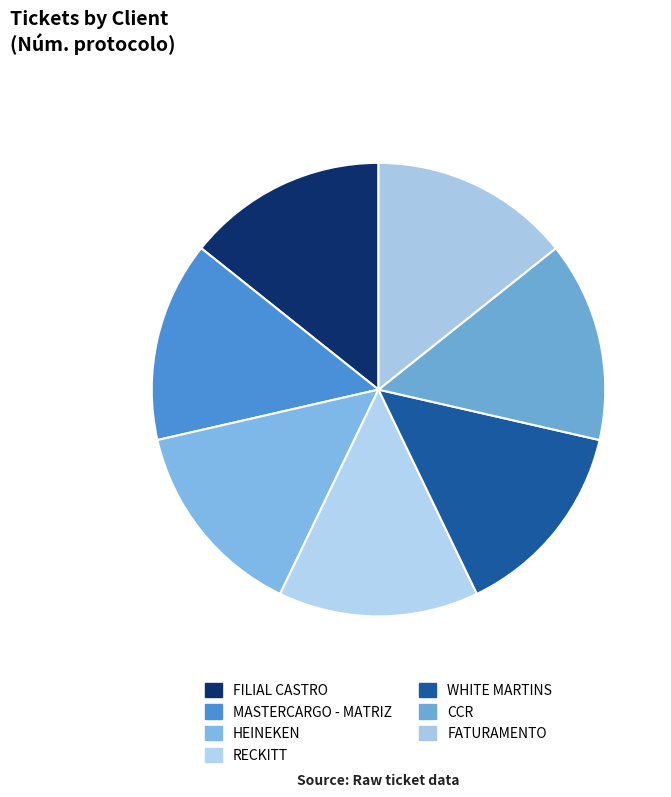

Is there any slice that represents more than half of the pie?

No